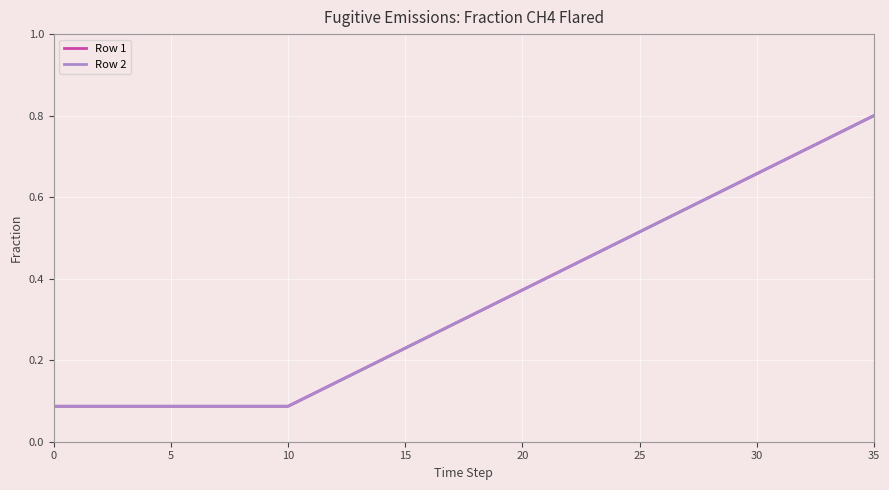

True or false: Row 1 and Row 2 cross at least once.

False